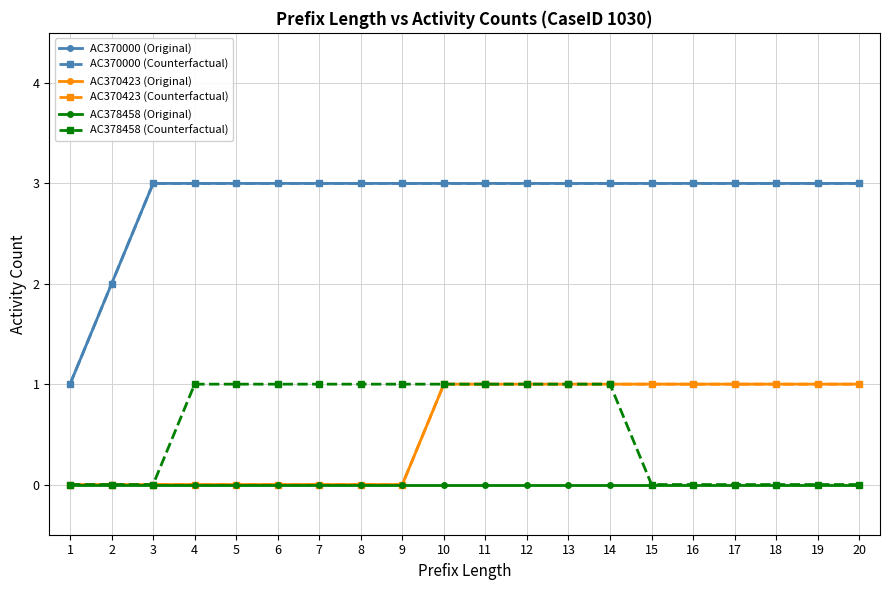

Which series has the largest total across all categories?

AC370000 (Original)